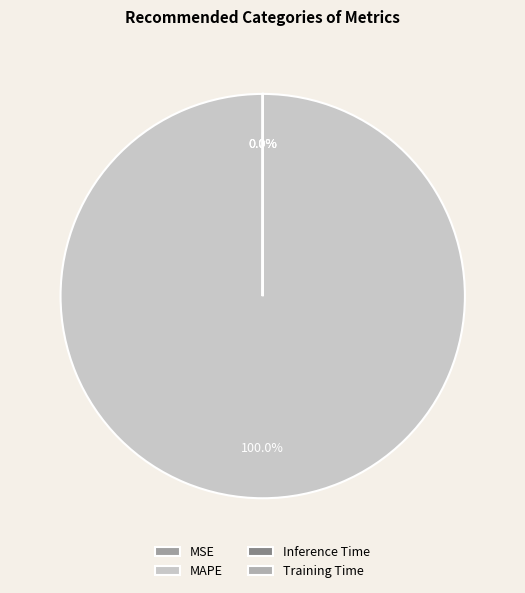

What is the change in value from MAPE to Inference Time?

-59.4